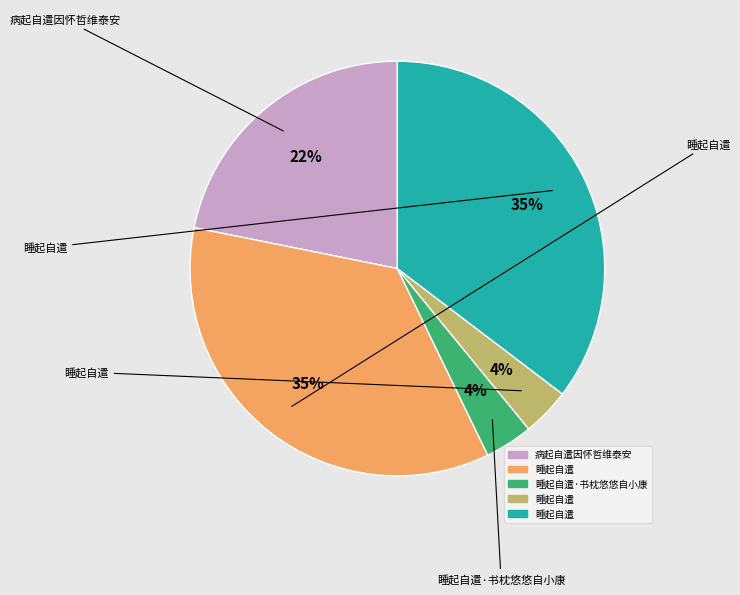

Is there a majority slice in this chart?

No